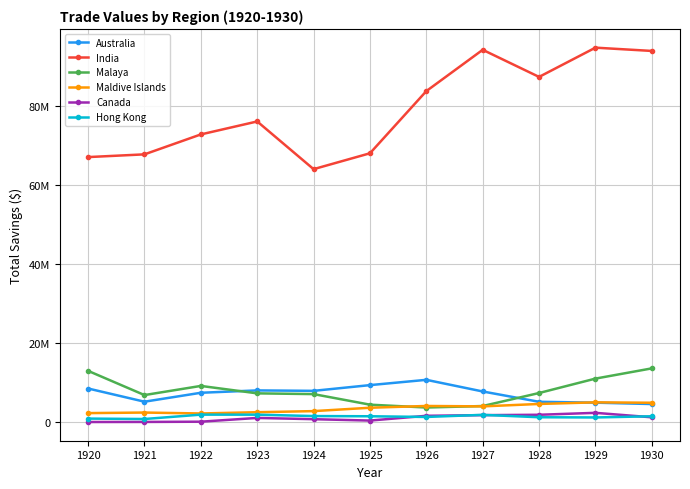

The value of Malaya at 1921 is 9336947. True or false?

False